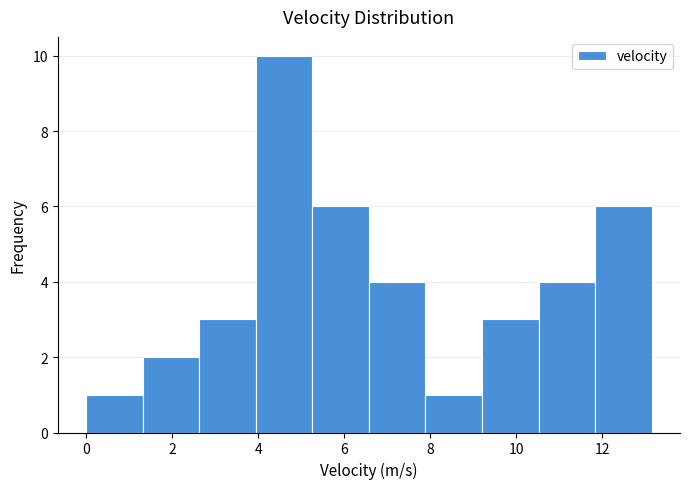

Reading left to right, list every bar in this chart as the range it spans on the x-axis followed by its height. Neither the bar edges nor the heights are printed on the chart, so give them approximately, as read against the axes.

0.0 to 1.4: 1
1.4 to 2.6: 2
2.6 to 4.0: 3
4.0 to 5.2: 10
5.2 to 6.6: 6
6.6 to 7.8: 4
7.8 to 9.2: 1
9.2 to 10.6: 3
10.6 to 11.8: 4
11.8 to 13.2: 6